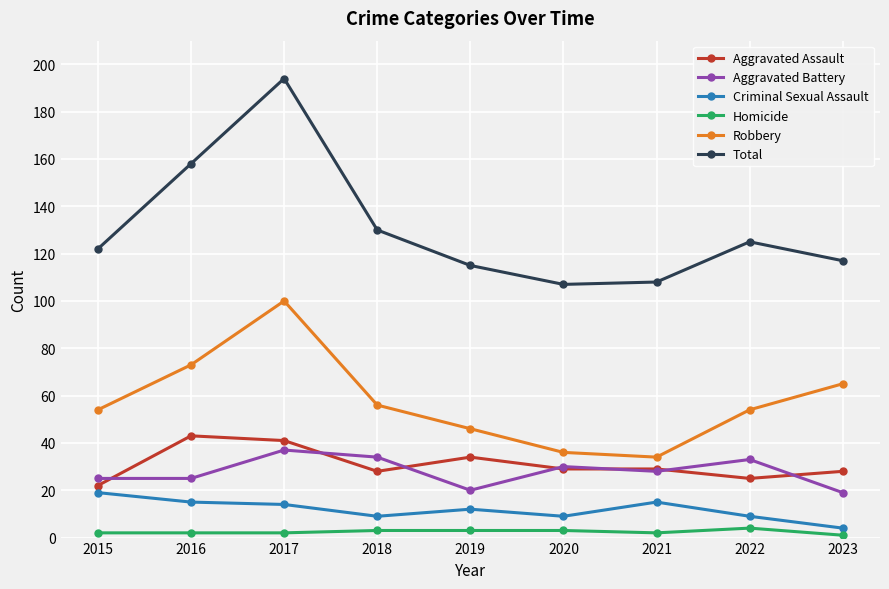

True or false: Aggravated Assault has a value of 11 at 2015.

False